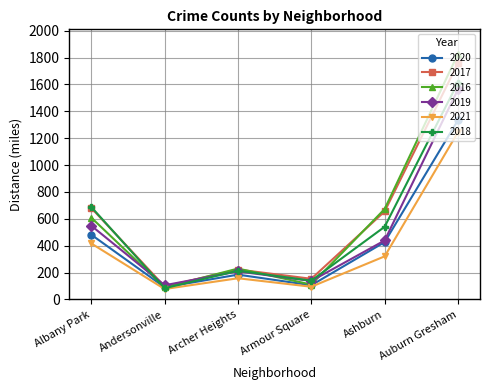

What is the label of the 6th point from the right?

Albany Park